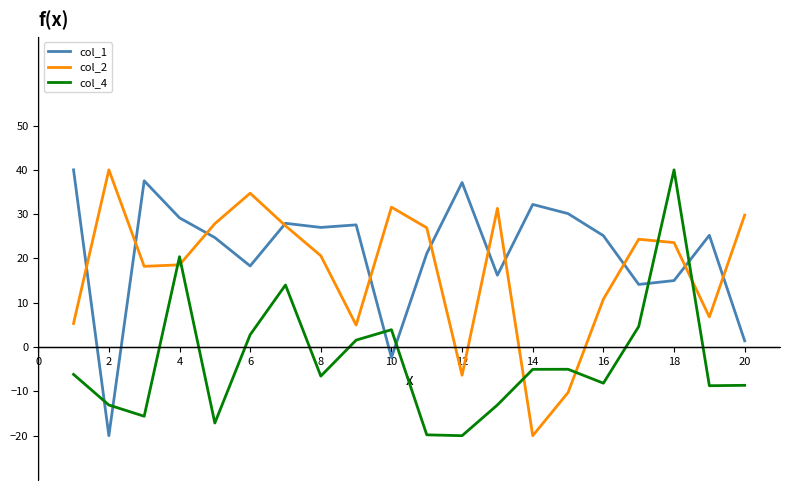

True or false: col_4 and col_1 cross at least once.

True